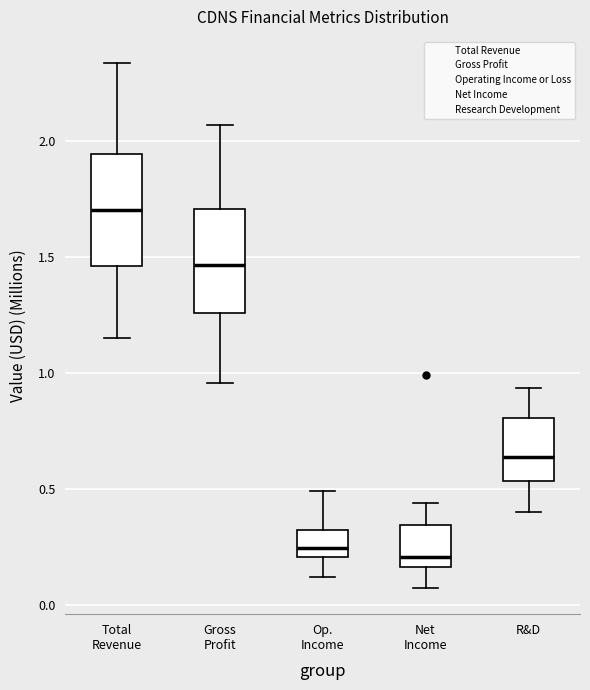

Reading left to right, transcribe this box plot: for each box, give where its median line is, the range the box spans, and where its two whiskers end, as read against the y-axis. The values are not printed on the chart, so give them approximately, as read against the axis.

Total Revenue: median 1.70, box 1.45 to 1.95, whiskers 1.15 to 2.35
Gross Profit: median 1.45, box 1.25 to 1.70, whiskers 0.95 to 2.05
Op. Income: median 0.25, box 0.20 to 0.30, whiskers 0.10 to 0.50
Net Income: median 0.20, box 0.15 to 0.35, whiskers 0.05 to 0.45
R&D: median 0.65, box 0.55 to 0.80, whiskers 0.40 to 0.95